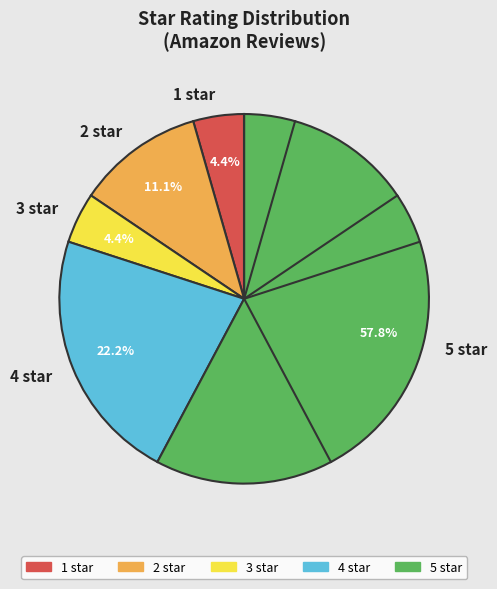

Which slice represents more than half of the pie?

5 star